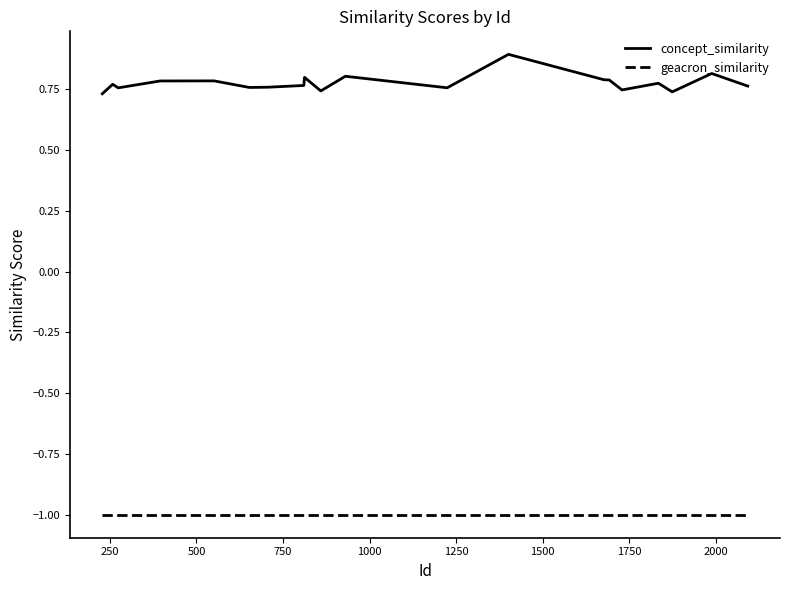

How many lines are shown in the chart?

2